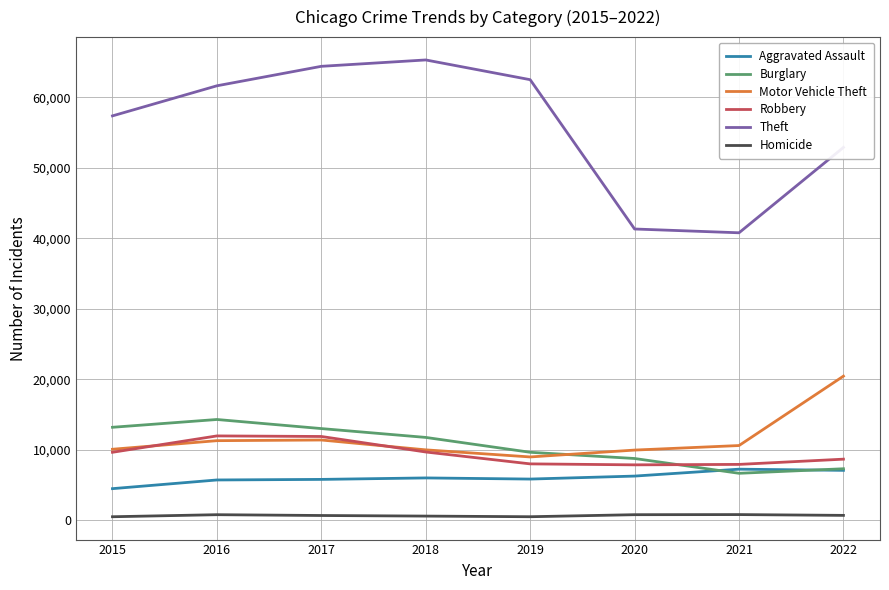

How many distinct data groups are displayed?

6